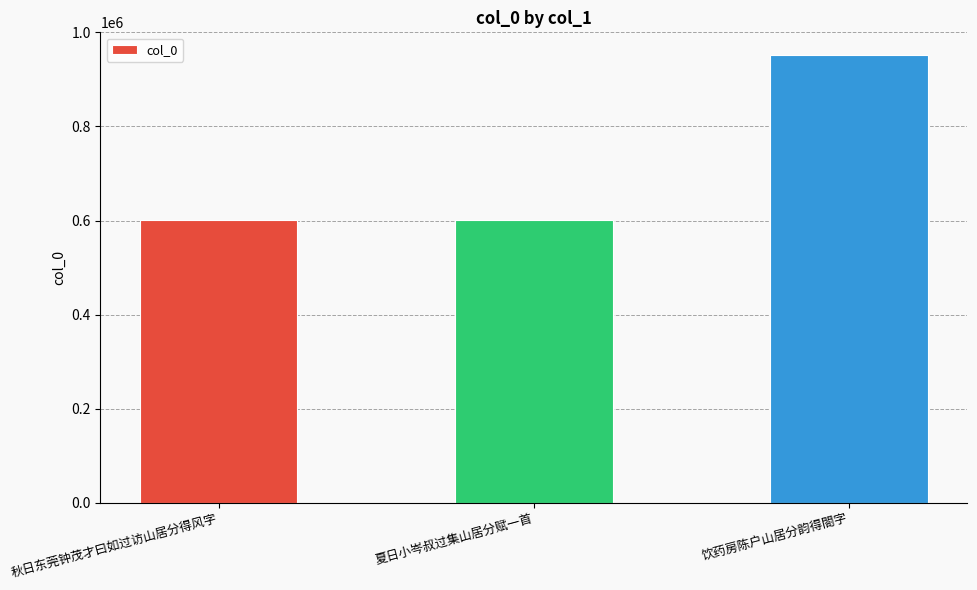

What is the label of the 3rd bar from the right?

秋日东莞钟茂才曰如过访山居分得风字